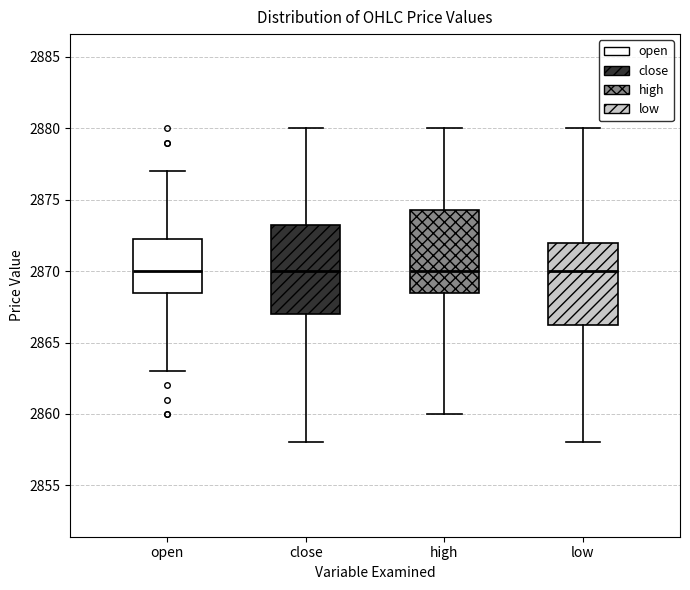

Which box is the tallest, from its lower edge to its upper edge?

close